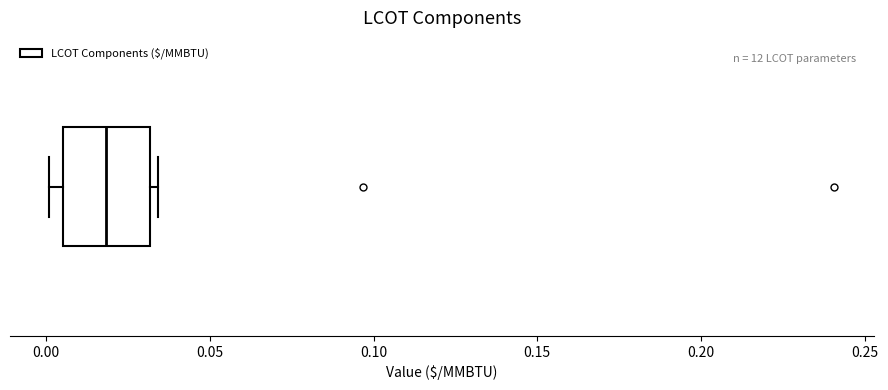

Read this box plot against the x-axis: the position of the median line, the range covered by the box, and the ends of both whiskers. The values are not printed on the chart, so give them approximately, as read against the axis.

median 0.020, box 0.005 to 0.030, whiskers 0.000 to 0.035